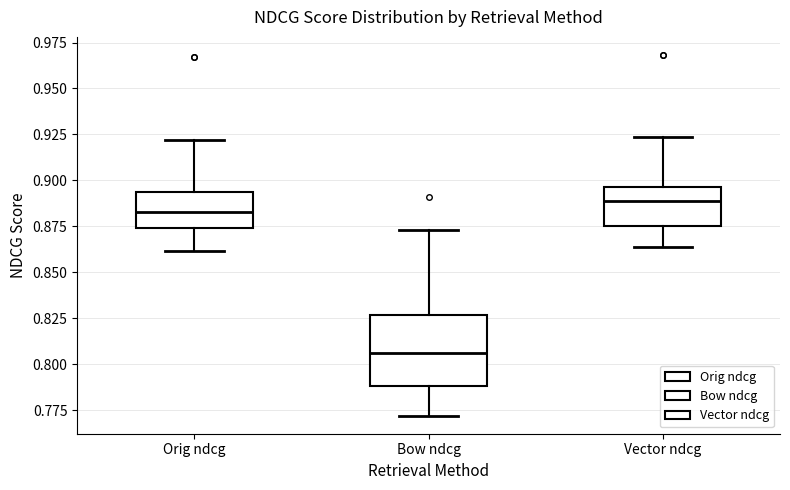

Comparing the boxes themselves (not the whiskers), which one is the tallest?

Bow ndcg